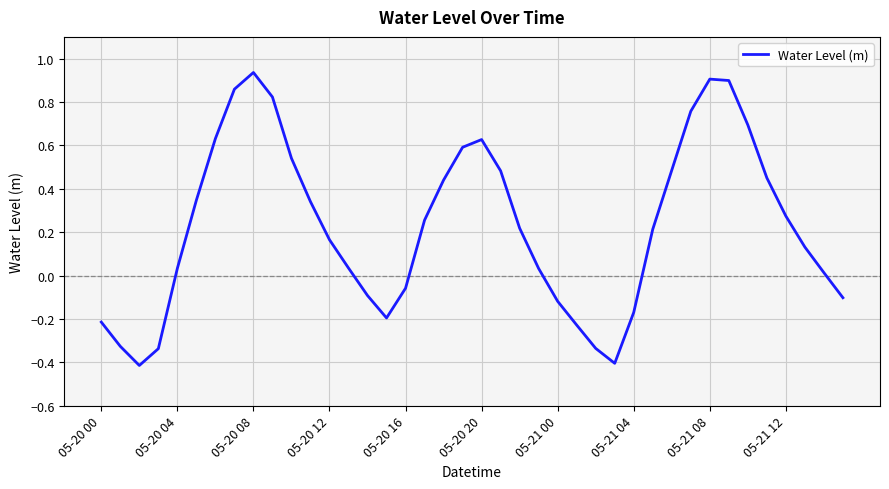

What is the difference between the maximum and minimum values?

1.4